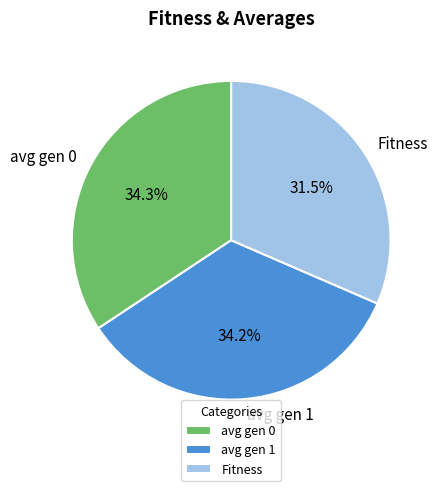

Count the number of slices in the pie.

3